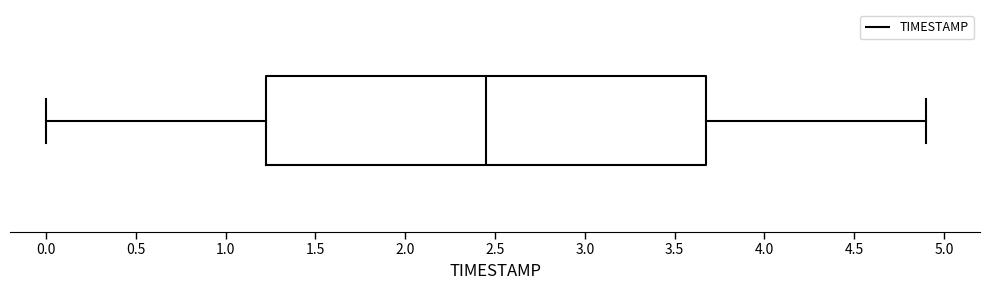

Read this box plot against the x-axis: the position of the median line, the range covered by the box, and the ends of both whiskers. The values are not printed on the chart, so give them approximately, as read against the axis.

median 2.45, box 1.25 to 3.70, whiskers 0.00 to 4.90